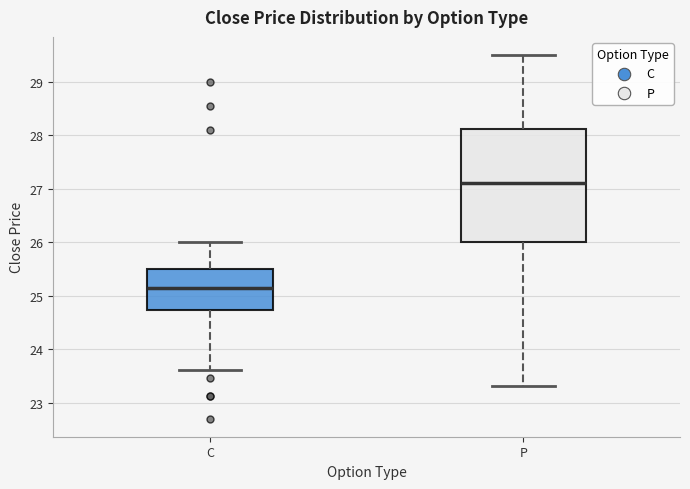

Comparing the boxes themselves (not the whiskers), which one is the tallest?

P